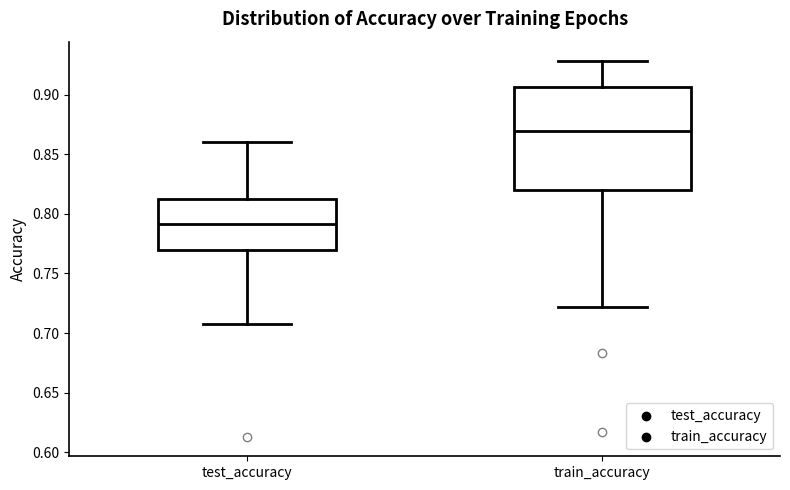

Reading left to right, read every box against the y-axis: the position of its median line, the range the box covers, and the ends of its whiskers. The values are not printed on the chart, so give them approximately, as read against the axis.

test_accuracy: median 0.790, box 0.770 to 0.815, whiskers 0.710 to 0.860
train_accuracy: median 0.870, box 0.820 to 0.905, whiskers 0.720 to 0.930